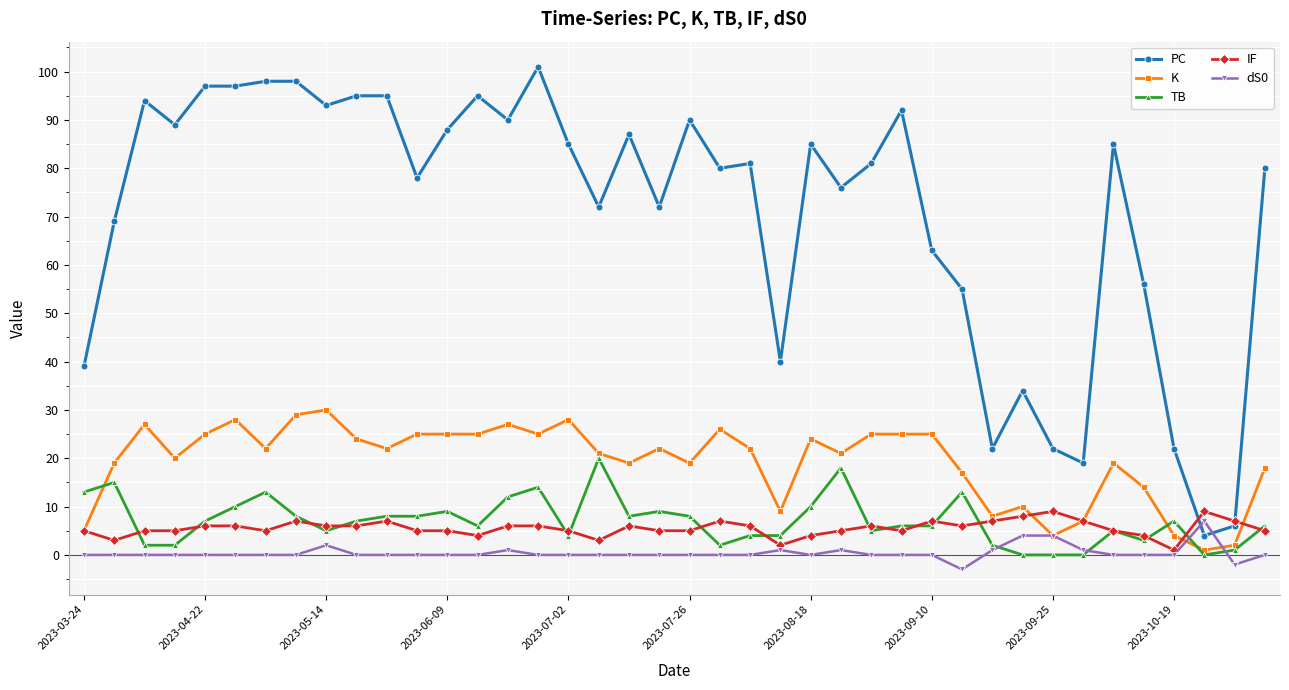

What is the lowest value of the PC series?

4